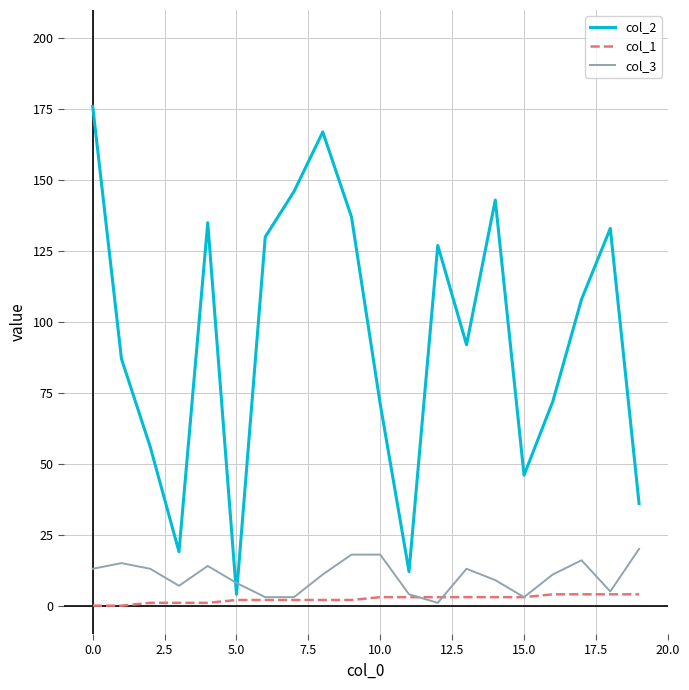

Which series has the largest range (max minus min)?

col_2